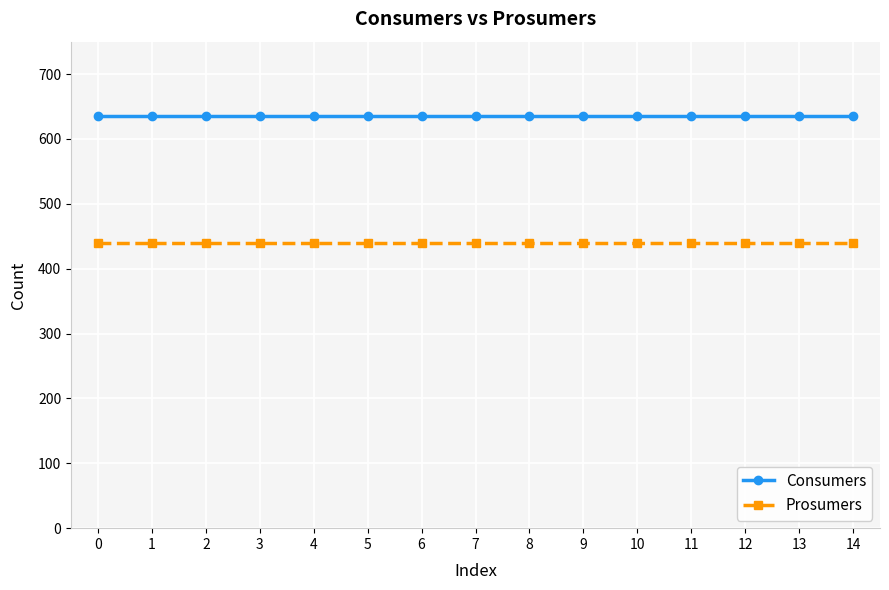

What is the difference between the highest and lowest values at 13?

195